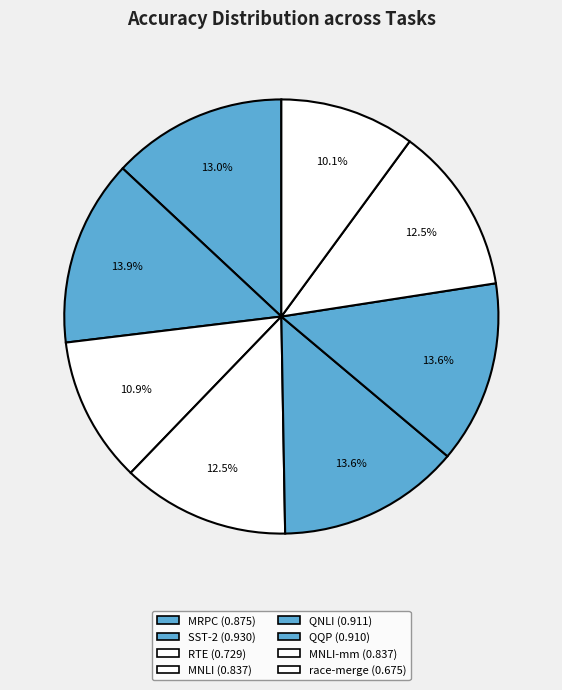

Rank the categories by value from highest to lowest.

SST-2, QNLI, QQP, MRPC, MNLI, MNLI-mm, RTE, race-merge